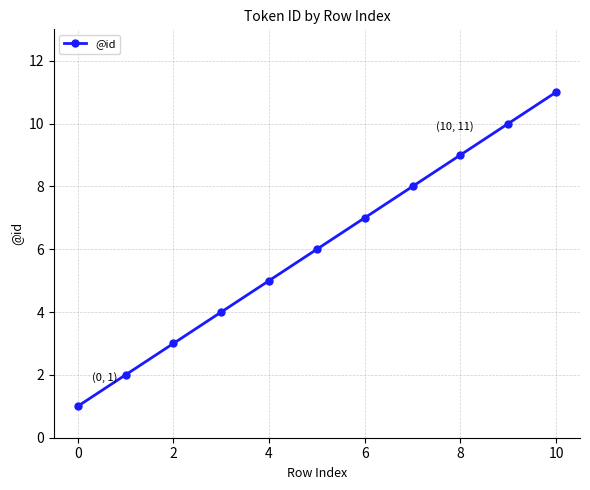

What is the difference between the maximum and minimum values?

10